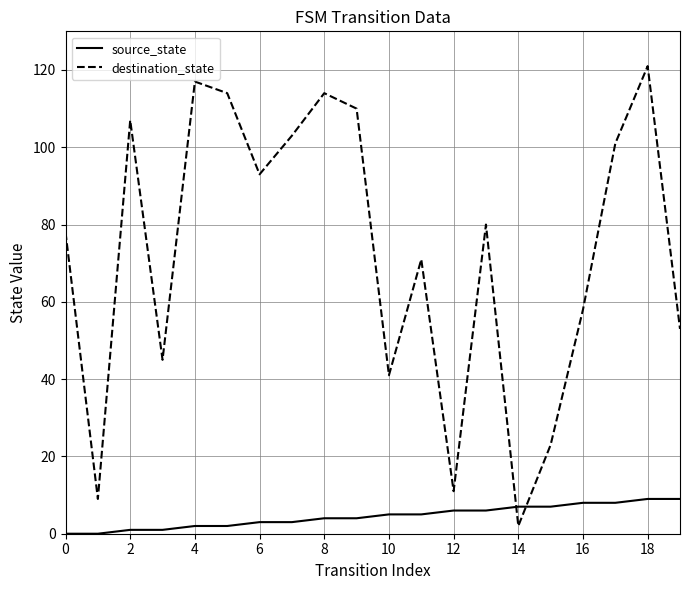

Rank the series by their average value, from highest to lowest.

destination_state, source_state